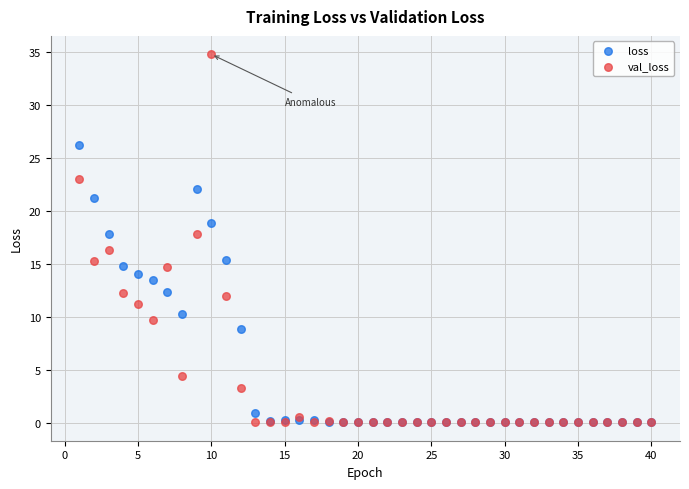

What are all the series names shown in the legend?

loss, val_loss